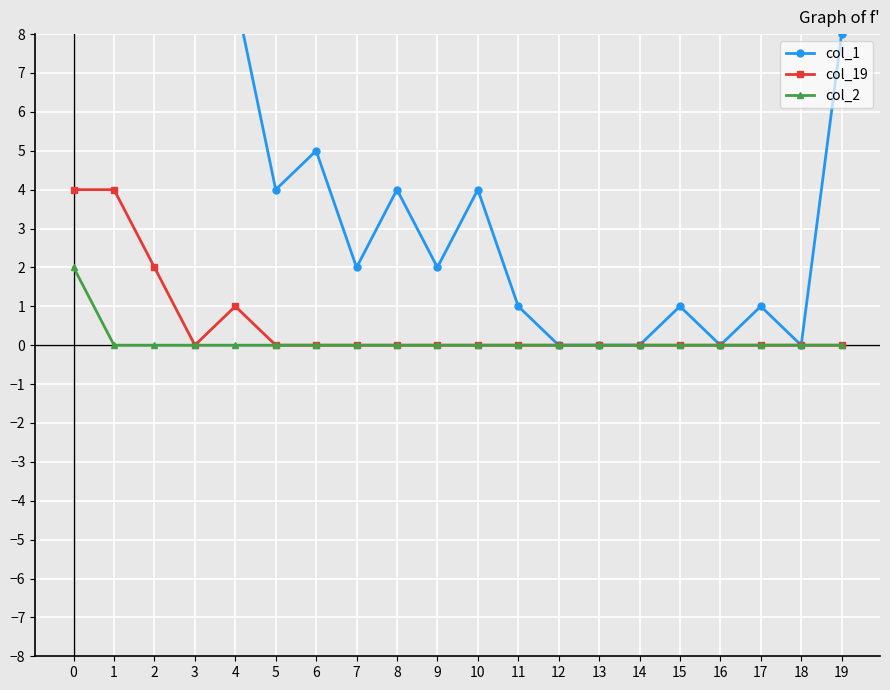

At how many categories does at least one series exceed 243?

1